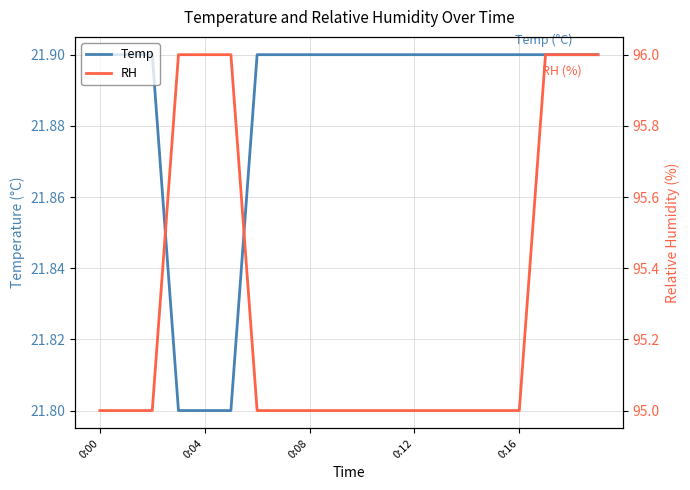

What is the highest value of the RH series?

96.0